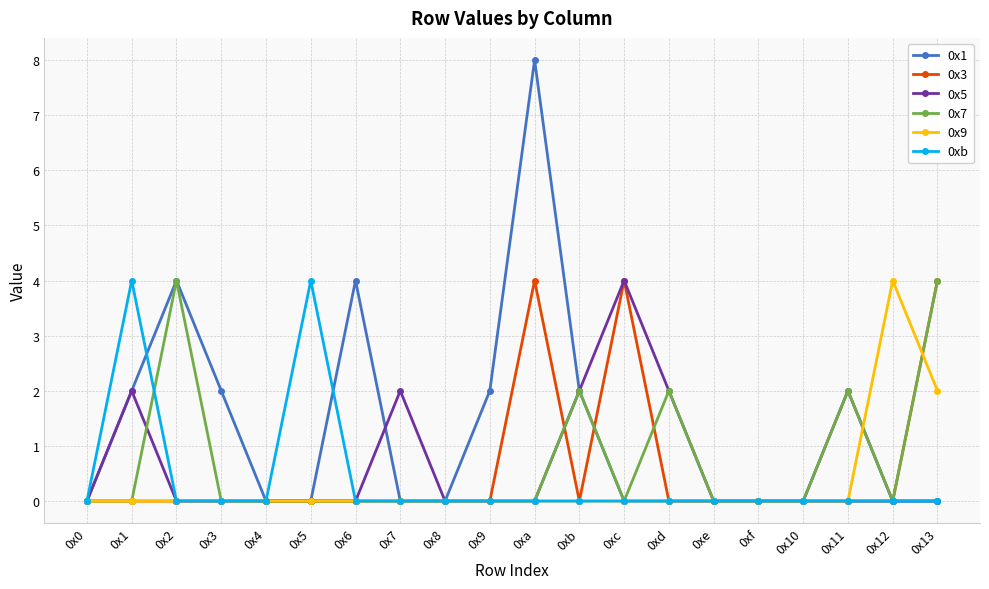

Reading left to right, transcribe all the data shown in this chart.

0x1: 0x0=0	0x1=2	0x2=4	0x3=2	0x4=0	0x5=0	0x6=4	0x7=0	0x8=0	0x9=2	0xa=8	0xb=2	0xc=0	0xd=0	0xe=0	0xf=0	0x10=0	0x11=0	0x12=0	0x13=0
0x3: 0x0=0	0x1=0	0x2=0	0x3=0	0x4=0	0x5=0	0x6=0	0x7=0	0x8=0	0x9=0	0xa=4	0xb=0	0xc=4	0xd=0	0xe=0	0xf=0	0x10=0	0x11=0	0x12=0	0x13=4
0x5: 0x0=0	0x1=2	0x2=0	0x3=0	0x4=0	0x5=0	0x6=0	0x7=2	0x8=0	0x9=0	0xa=0	0xb=2	0xc=4	0xd=2	0xe=0	0xf=0	0x10=0	0x11=2	0x12=0	0x13=0
0x7: 0x0=0	0x1=0	0x2=4	0x3=0	0x4=0	0x5=0	0x6=0	0x7=0	0x8=0	0x9=0	0xa=0	0xb=2	0xc=0	0xd=2	0xe=0	0xf=0	0x10=0	0x11=2	0x12=0	0x13=4
0x9: 0x0=0	0x1=0	0x2=0	0x3=0	0x4=0	0x5=0	0x6=0	0x7=0	0x8=0	0x9=0	0xa=0	0xb=0	0xc=0	0xd=0	0xe=0	0xf=0	0x10=0	0x11=0	0x12=4	0x13=2
0xb: 0x0=0	0x1=4	0x2=0	0x3=0	0x4=0	0x5=4	0x6=0	0x7=0	0x8=0	0x9=0	0xa=0	0xb=0	0xc=0	0xd=0	0xe=0	0xf=0	0x10=0	0x11=0	0x12=0	0x13=0